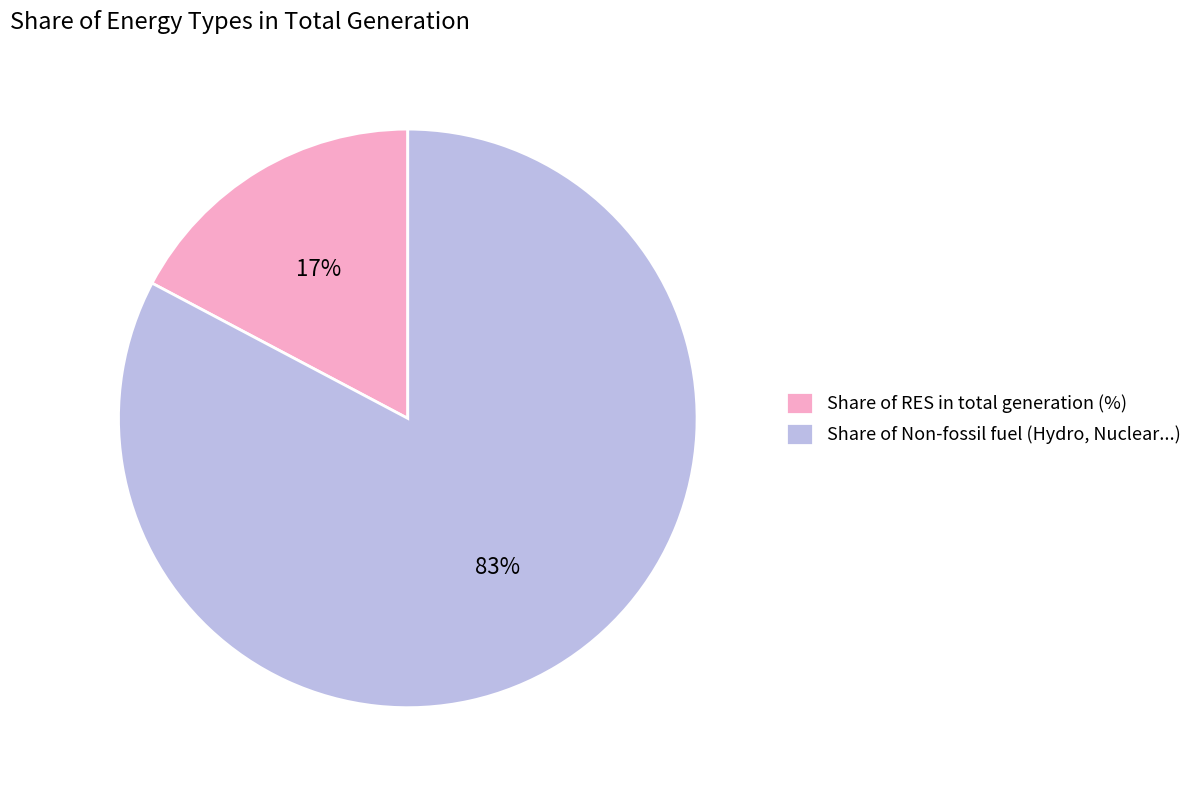

Does any single category account for the majority?

Yes